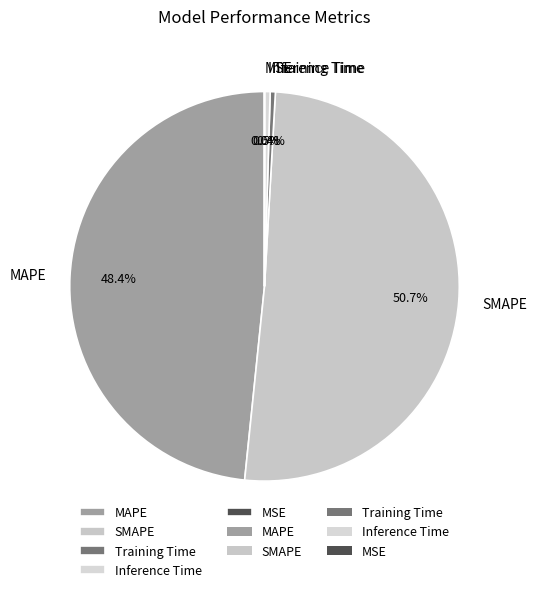

To the nearest percent, what percentage of the pie is MAPE?

48%